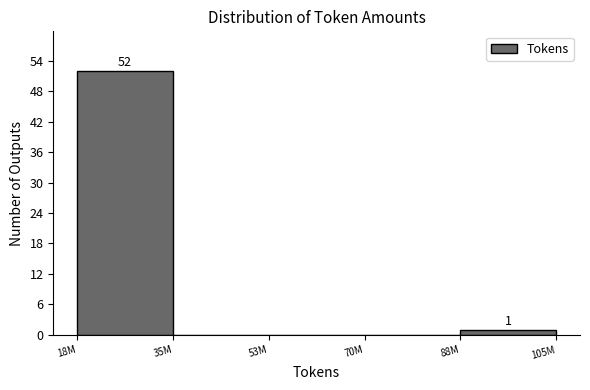

Reading right to left, extract all data points from this chart.

88M=1	70M=0	53M=0	35M=0	18M=52